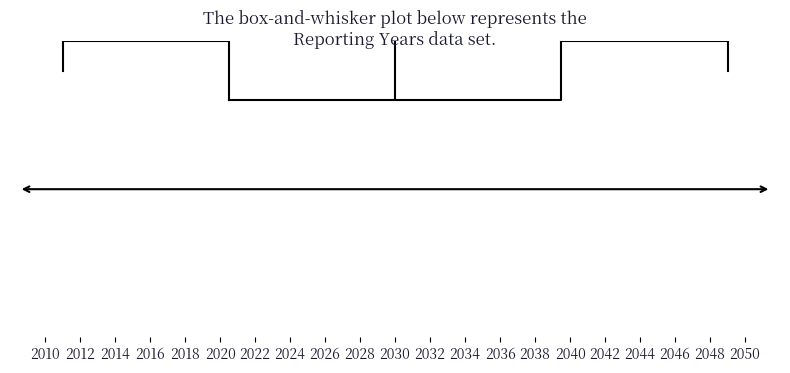

Transcribe this box plot: give where the median line is, the range the box spans, and where the two whiskers end, as read against the x-axis. The values are not printed on the chart, so give them approximately, as read against the axis.

median 2030.0, box 2020.6 to 2039.6, whiskers 2011.0 to 2049.0